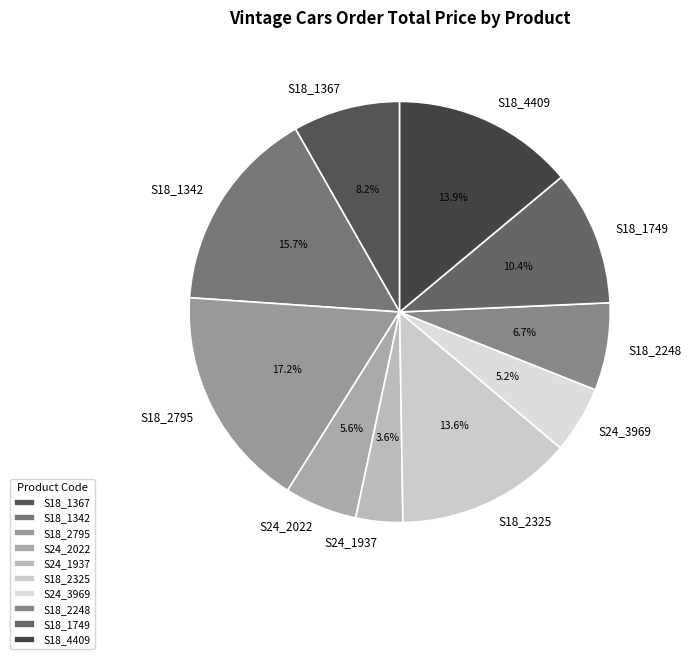

The S24_3969 slice represents 5% of the pie. True or false?

True